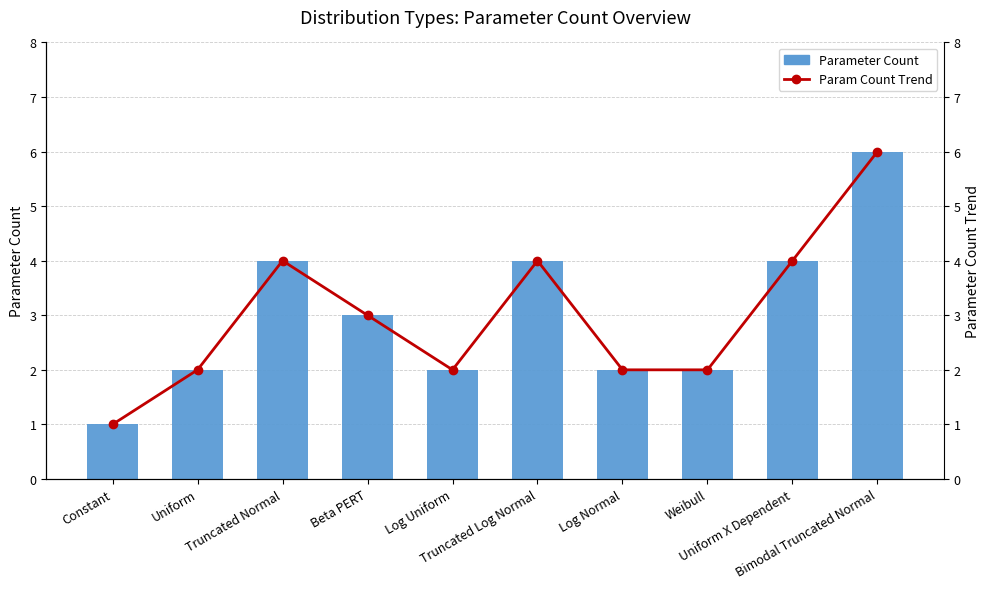

At which label is Param Count Trend closest to 3?

Beta PERT